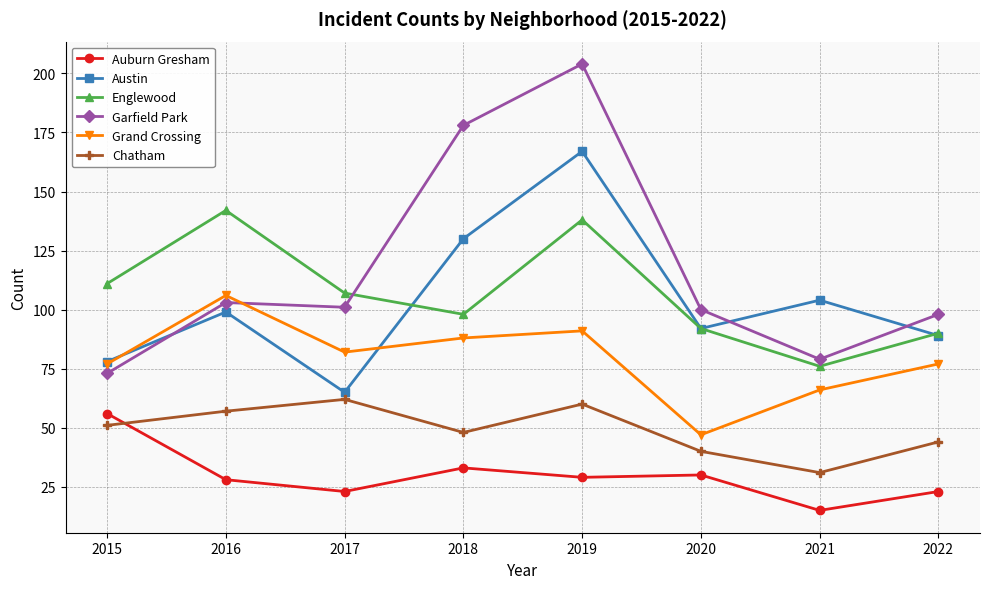

The value of Austin at 2019 is 78. True or false?

False